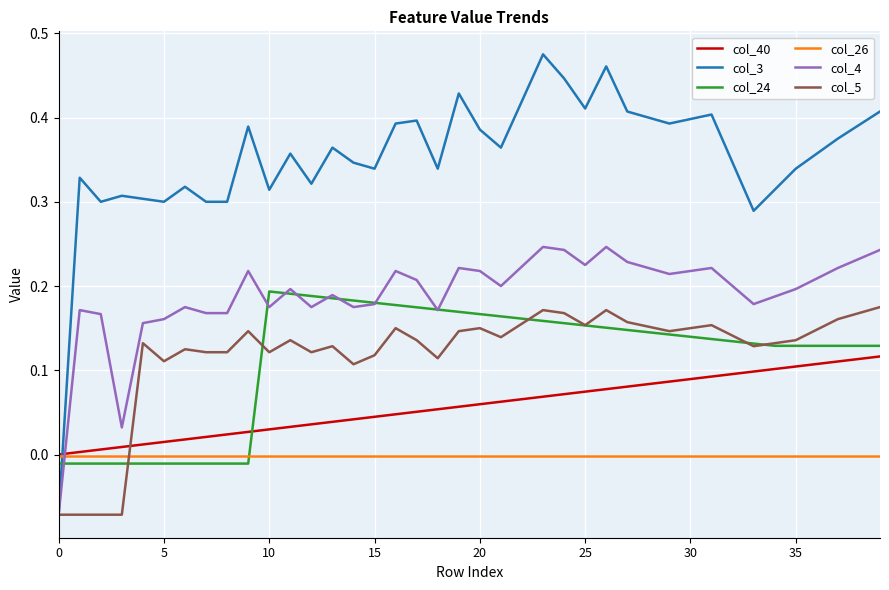

Which series has the largest total across all categories?

col_3